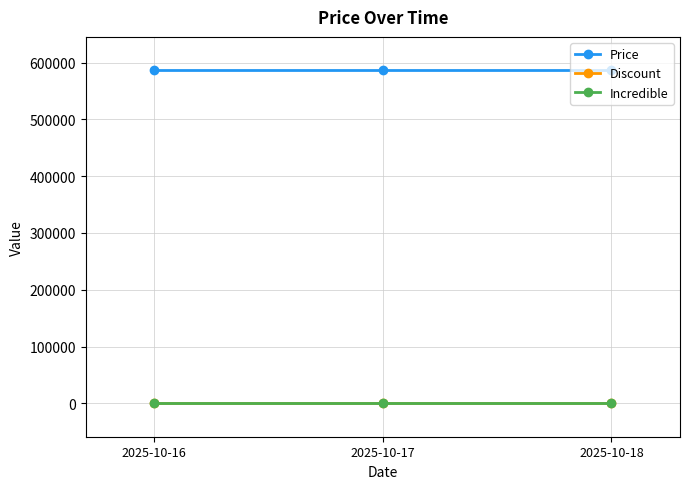

Does the chart have visible grid lines?

Yes